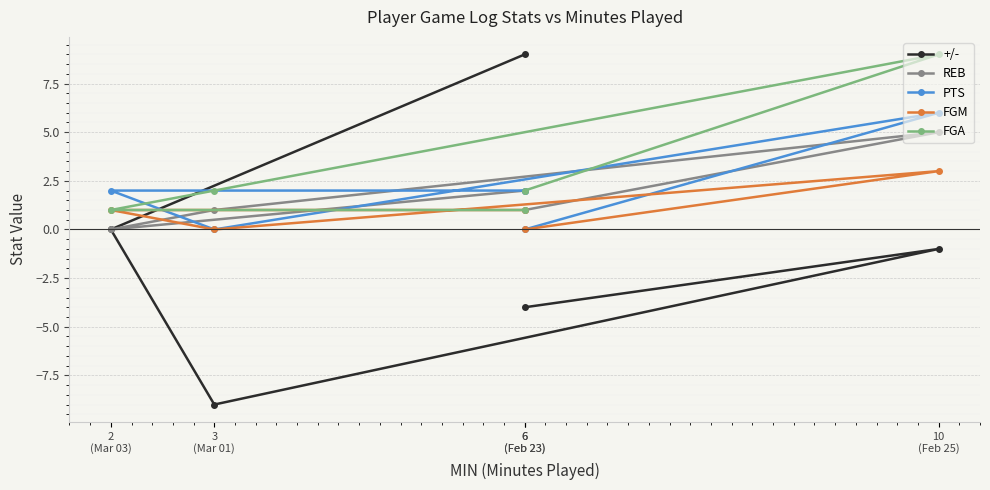

Reading right to left, transcribe all the data shown in this chart.

+/-: 6
(Feb 23)=-4	10
(Feb 25)=-1	3
(Mar 01)=-9	2
(Mar 03)=0	6
(Feb 23)=9
REB: 6
(Feb 23)=1	10
(Feb 25)=5	3
(Mar 01)=1	2
(Mar 03)=0	6
(Feb 23)=2
PTS: 6
(Feb 23)=0	10
(Feb 25)=6	3
(Mar 01)=0	2
(Mar 03)=2	6
(Feb 23)=2
FGM: 6
(Feb 23)=0	10
(Feb 25)=3	3
(Mar 01)=0	2
(Mar 03)=1	6
(Feb 23)=1
FGA: 6
(Feb 23)=2	10
(Feb 25)=9	3
(Mar 01)=2	2
(Mar 03)=1	6
(Feb 23)=1